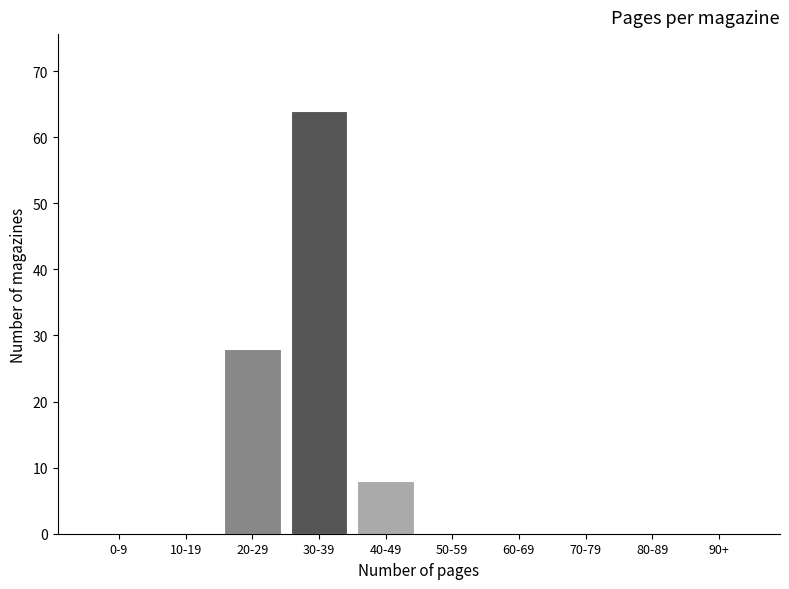

Reading left to right, transcribe all the data shown in this chart.

0-9=0	10-19=0	20-29=28	30-39=64	40-49=8	50-59=0	60-69=0	70-79=0	80-89=0	90+=0